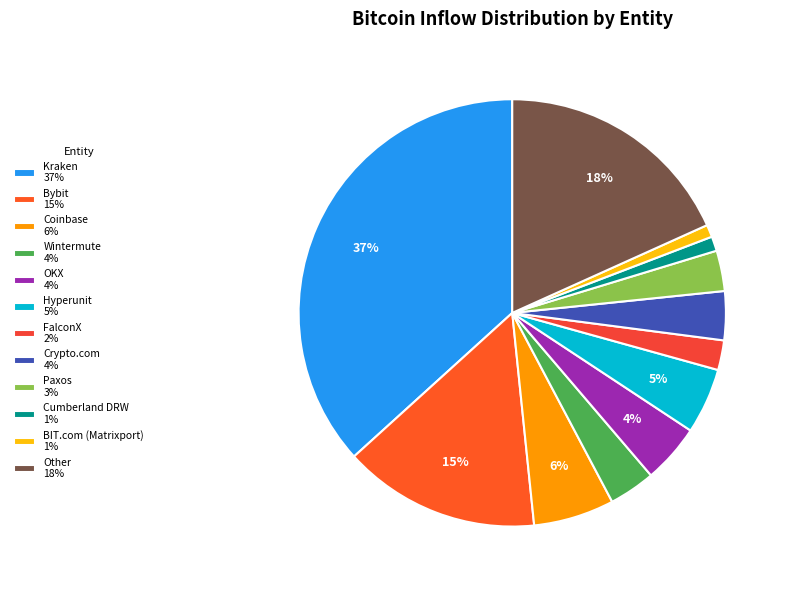

How many segments does this pie chart have?

12